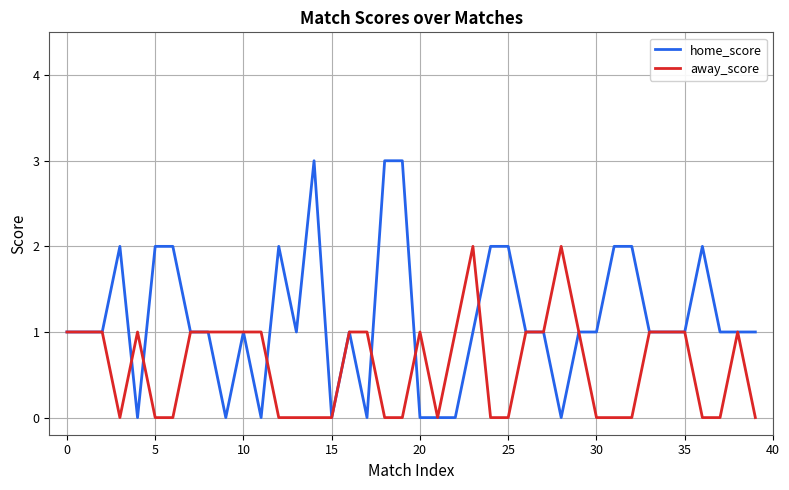

Which series has the widest spread of values?

home_score